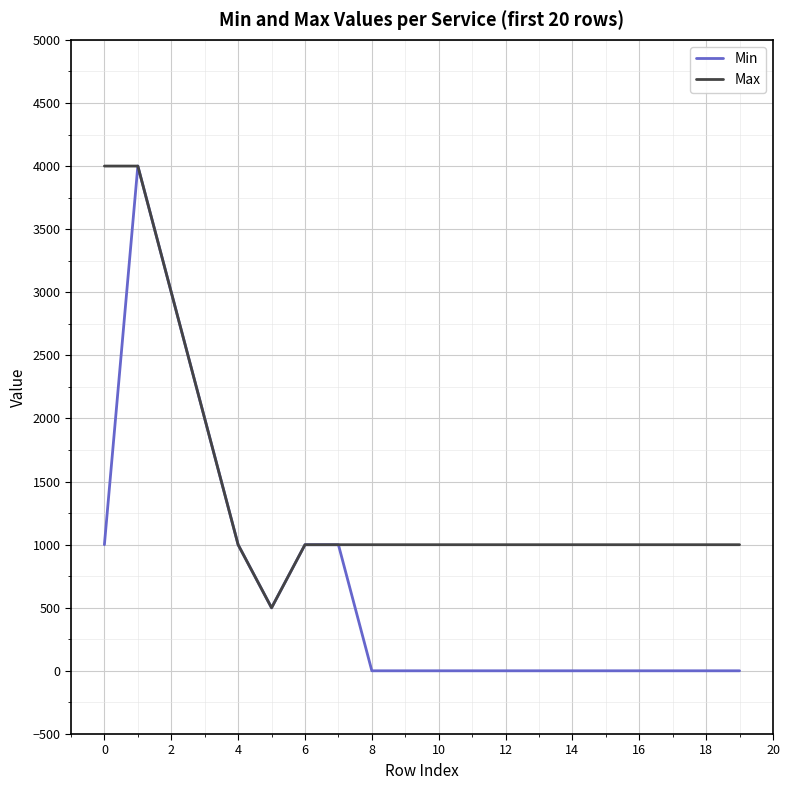

What is the lowest value of the Max series?

500